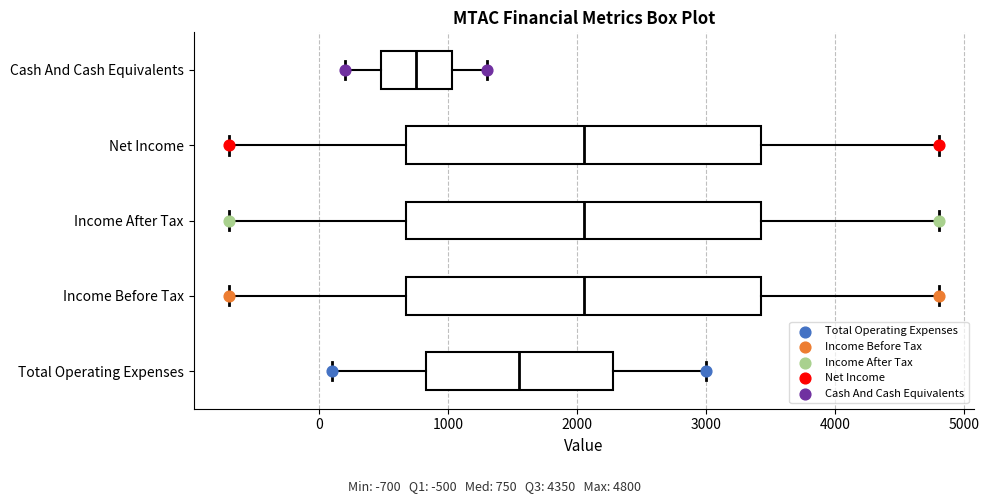

Which box's median line is the furthest to the left?

Cash And Cash Equivalents